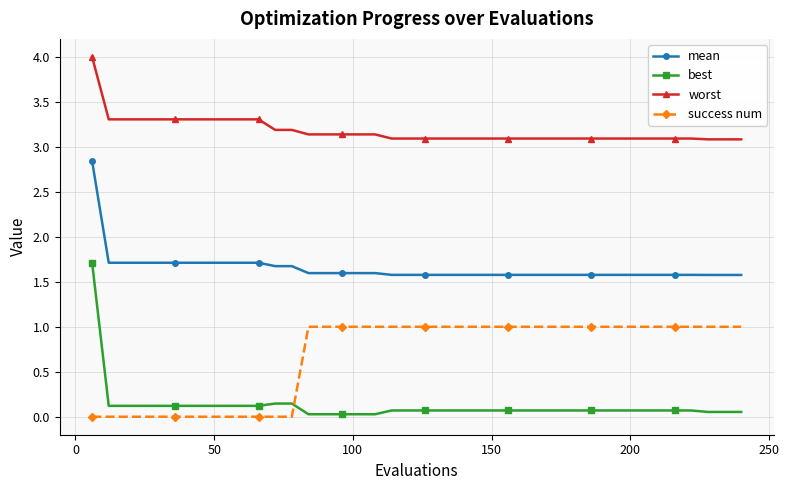

Does the chart have visible grid lines?

Yes